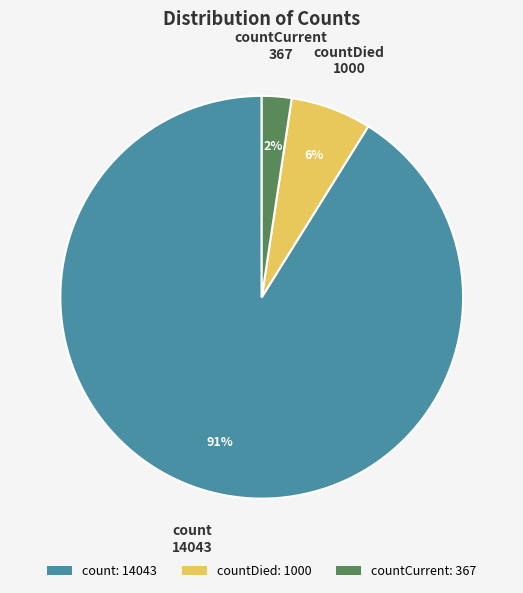

Which has a higher value, countDied: 1000 or countCurrent: 367?

countDied: 1000